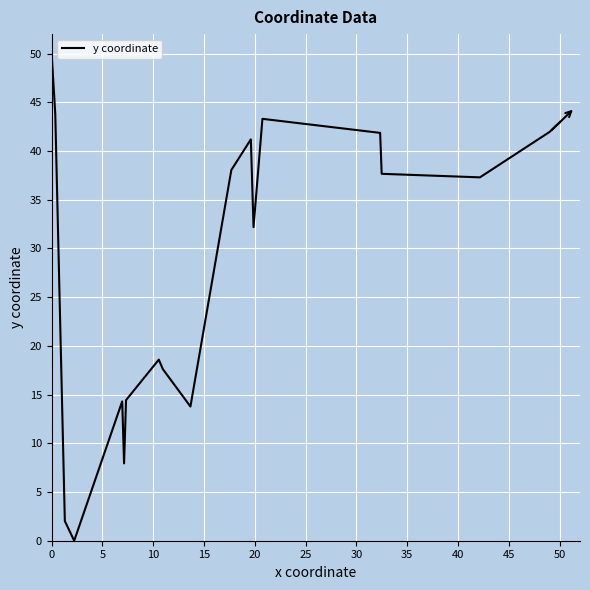

Is this an area chart (filled region under the line)?

No